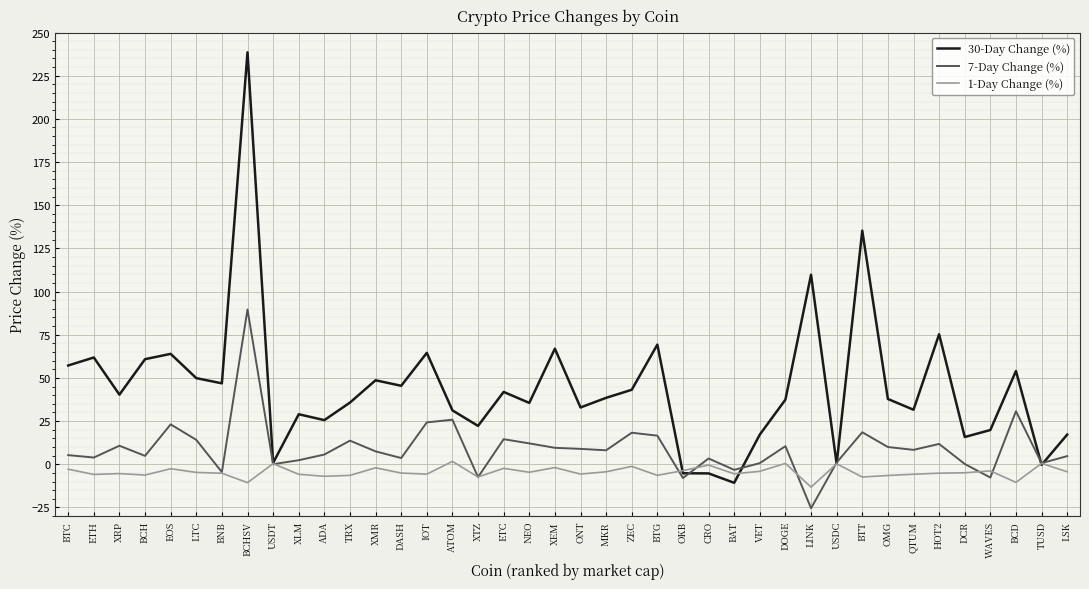

Which series has the largest range (max minus min)?

30-Day Change (%)